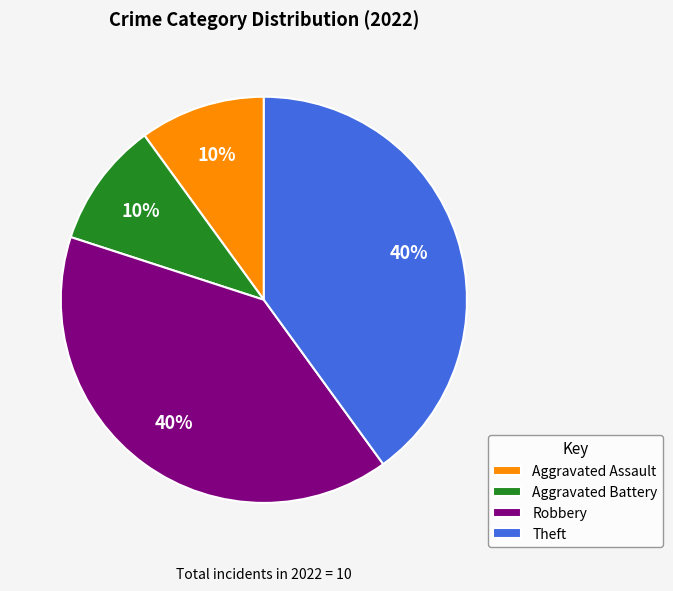

Count the number of slices in the pie.

4